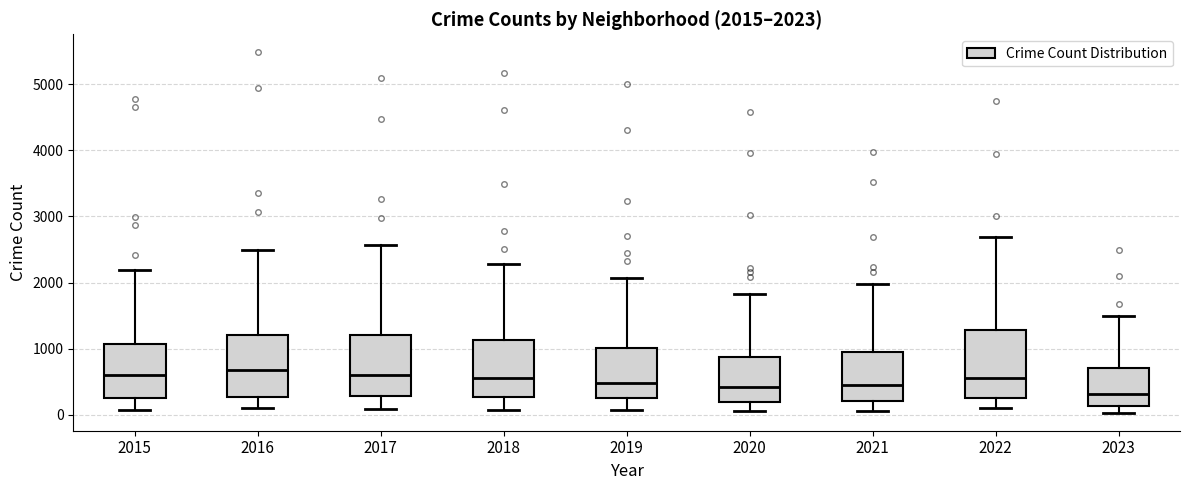

Which box's median line is the lowest?

2023